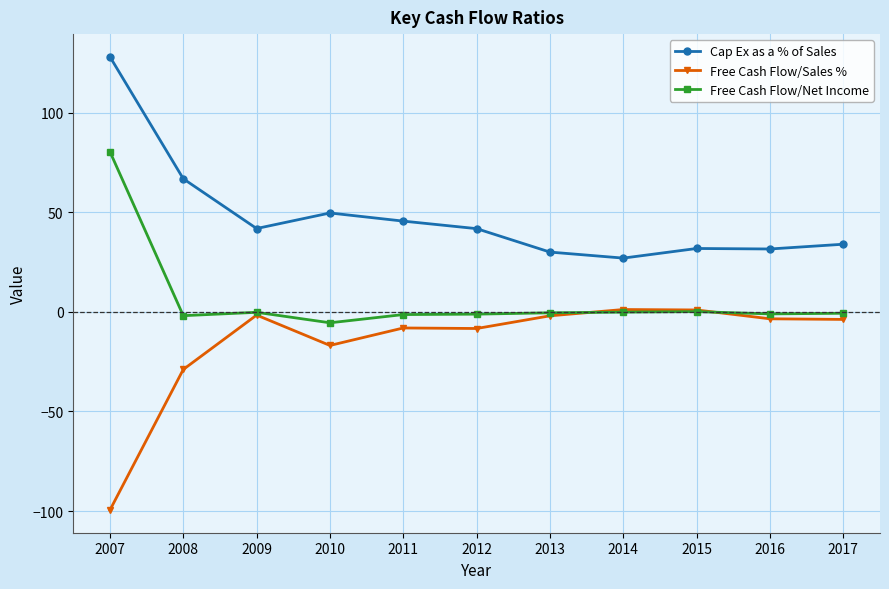

Is the value of Free Cash Flow/Sales % at 2013 greater than the value of Cap Ex as a % of Sales at 2012?

No